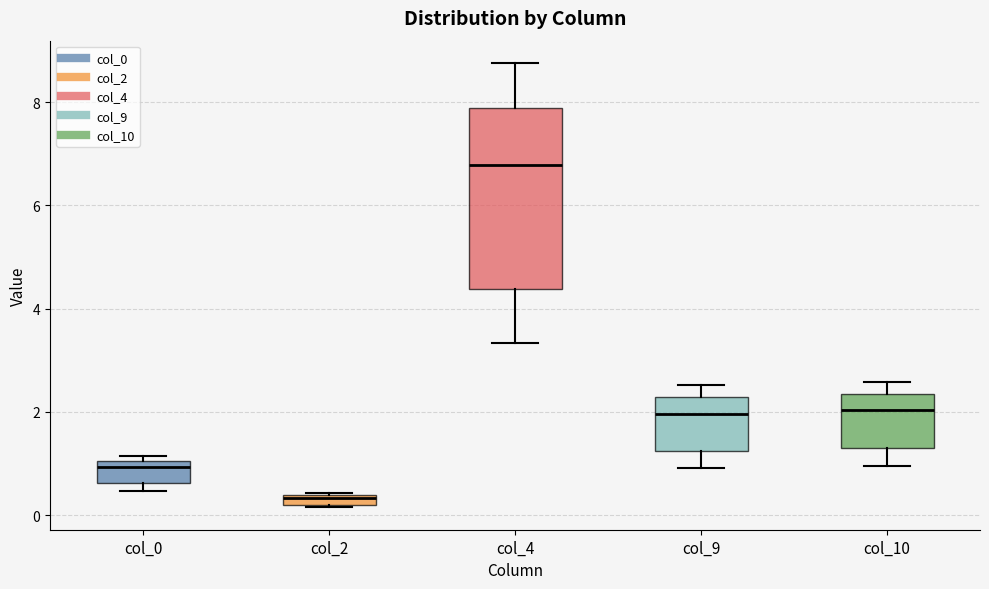

Which box's median line is the highest?

col_4